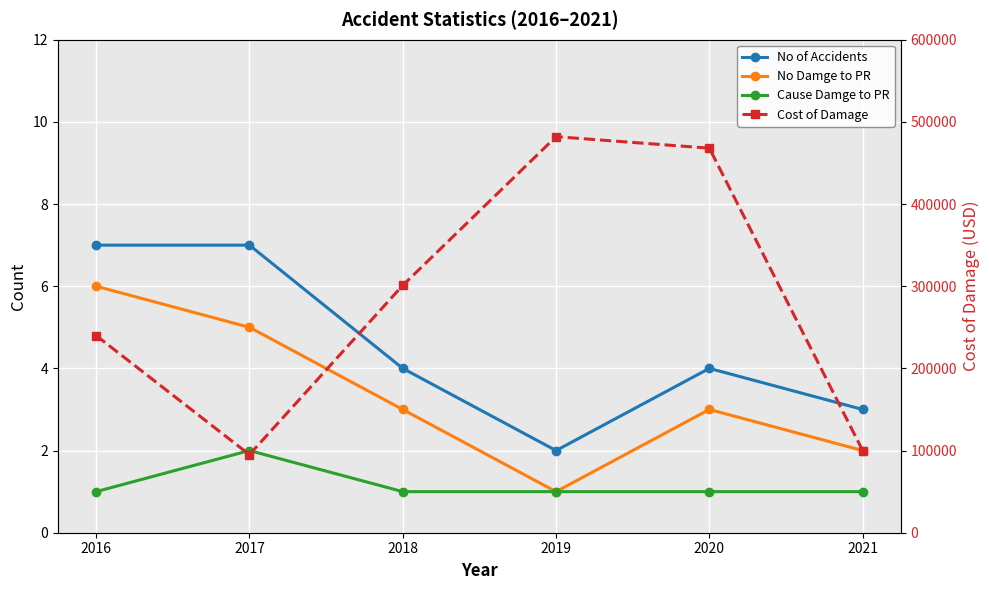

At which label does Cause Damge to PR reach its minimum?

2016